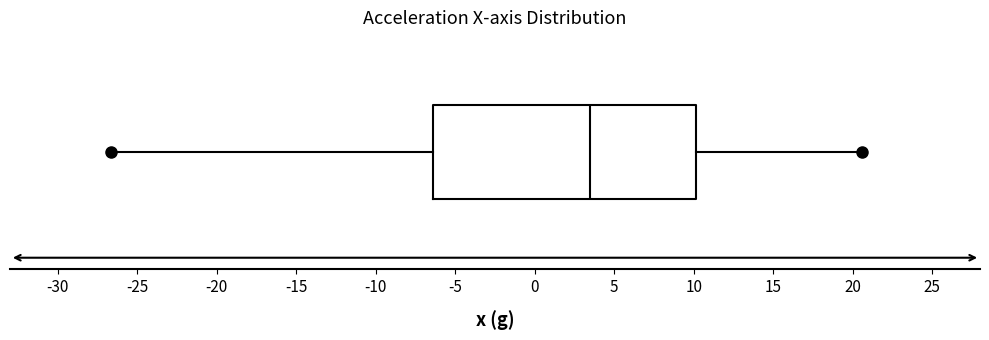

Where does the median line of the box sit on the x-axis? The values are not printed on the chart, so give them approximately, as read against the axis.

3.5